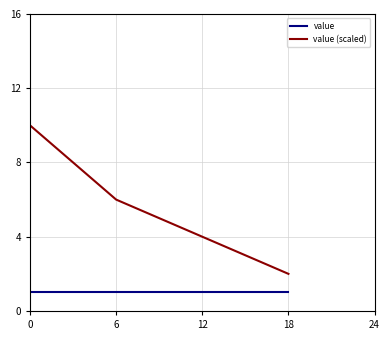

What is the average value of the value (scaled) series?

6